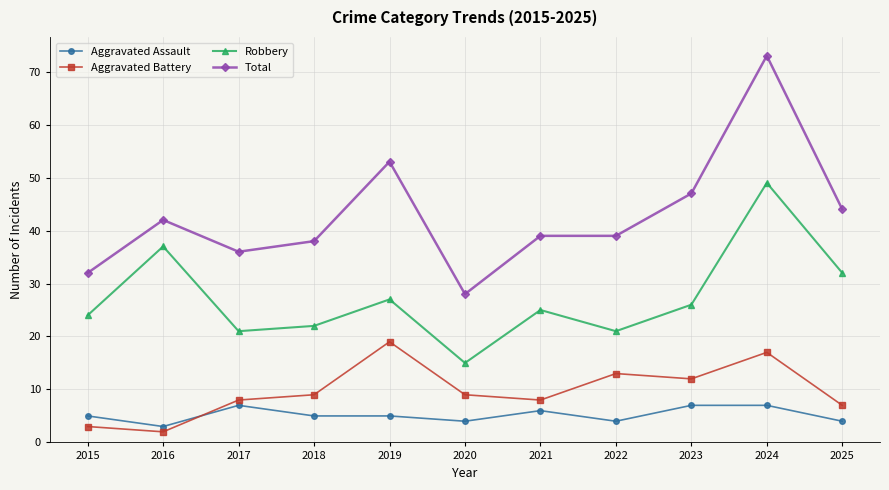

What is the spread (max minus min) of values at 2021?

33